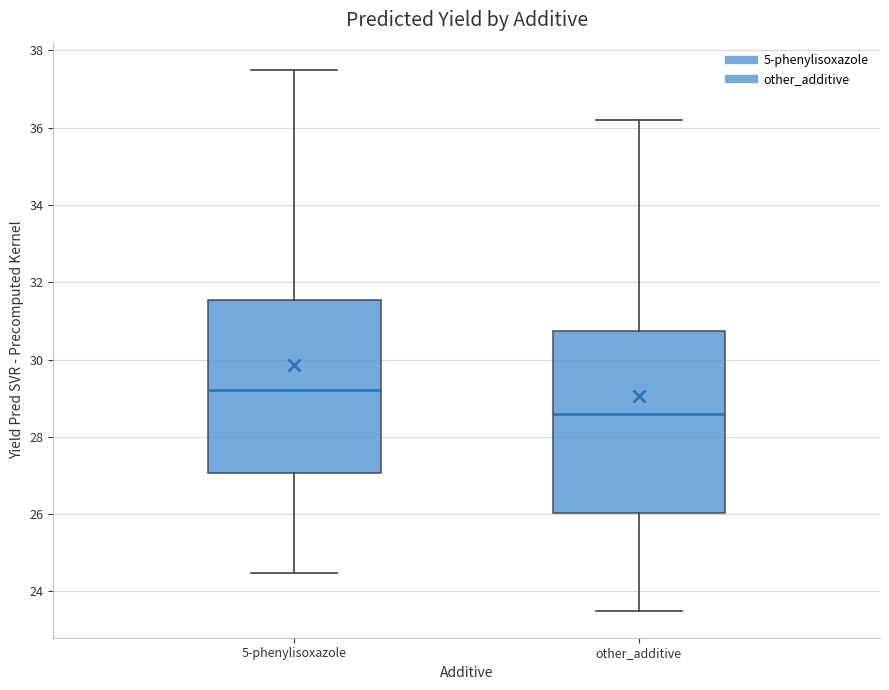

Reading left to right, transcribe this box plot: for each box, give where its median line is, the range the box spans, and where its two whiskers end, as read against the y-axis. The values are not printed on the chart, so give them approximately, as read against the axis.

5-phenylisoxazole: median 29.2, box 27.0 to 31.6, whiskers 24.4 to 37.4
other_additive: median 28.6, box 26.0 to 30.8, whiskers 23.6 to 36.2